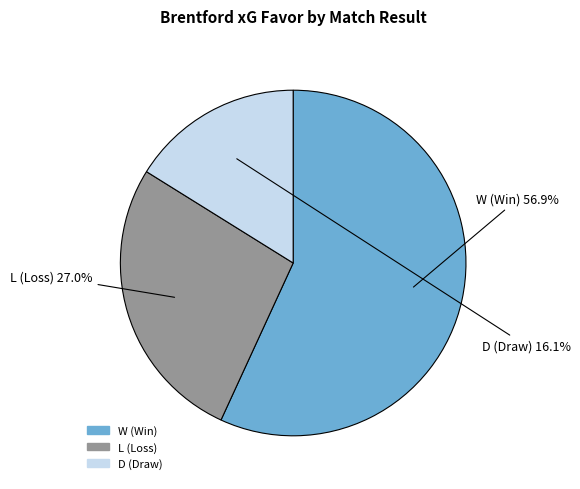

Which slice is the smallest?

D